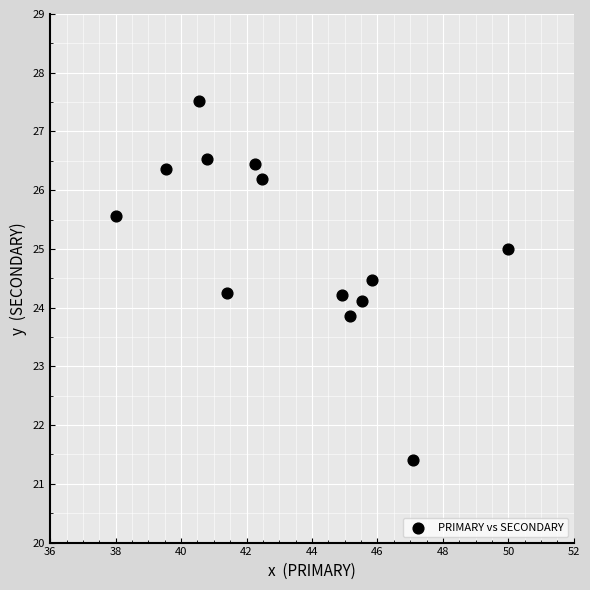

What is the range of Y values (max minus min)?

6.1